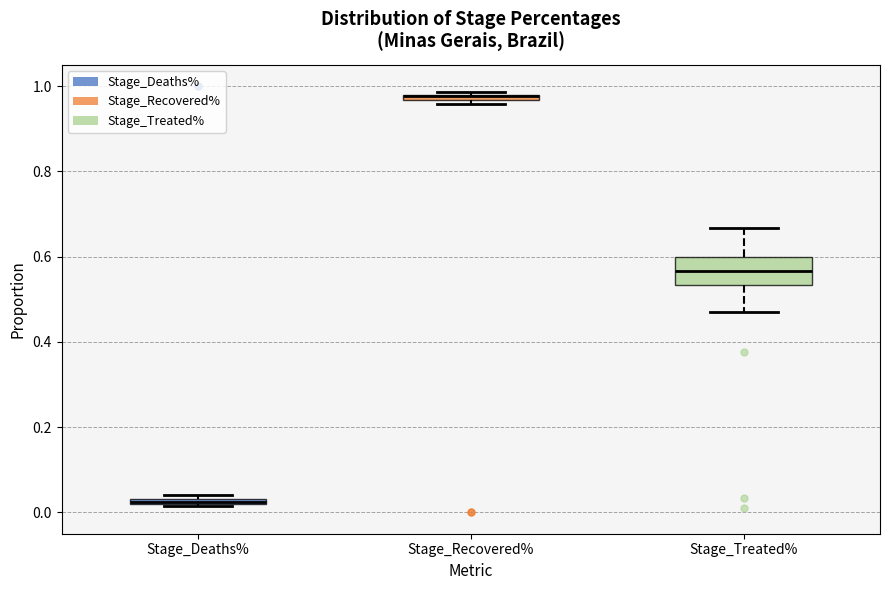

Where is the lower edge of the box for Stage_Treated% on the y-axis? The values are not printed on the chart, so give them approximately, as read against the axis.

0.54